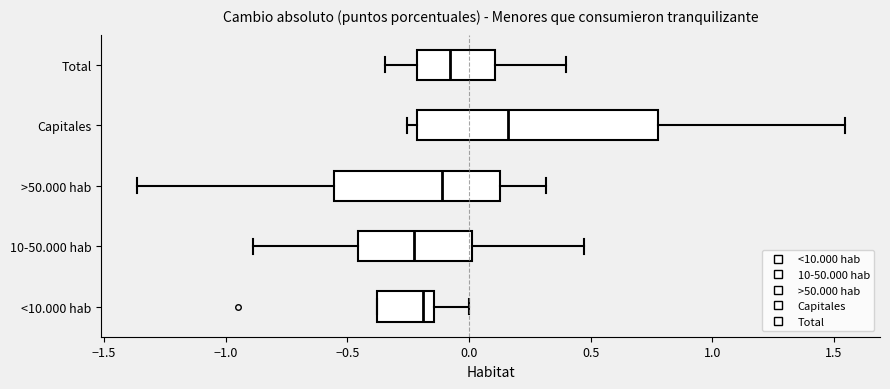

Reading bottom to top, read every box against the x-axis: the position of its median line, the range the box covers, and the ends of its whiskers. The values are not printed on the chart, so give them approximately, as read against the axis.

<10.000 hab: median -0.20, box -0.40 to -0.15, whiskers -0.40 to 0.00
10-50.000 hab: median -0.25, box -0.45 to 0.00, whiskers -0.90 to 0.45
>50.000 hab: median -0.10, box -0.55 to 0.15, whiskers -1.35 to 0.30
Capitales: median 0.15, box -0.20 to 0.80, whiskers -0.25 to 1.55
Total: median -0.10, box -0.20 to 0.10, whiskers -0.35 to 0.40